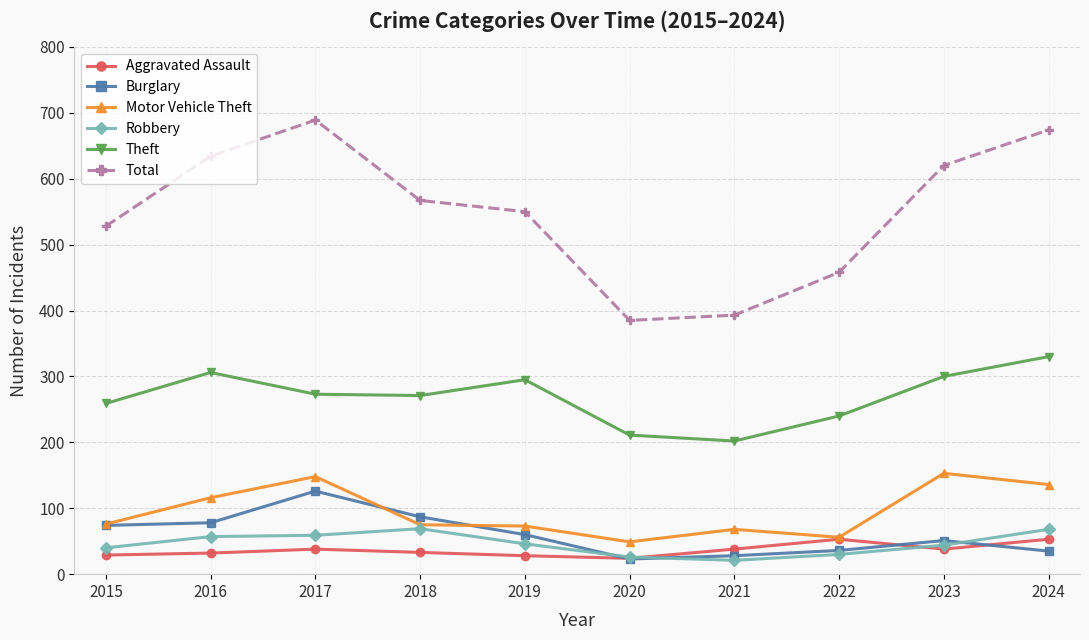

What is the average value of the Burglary series?

60